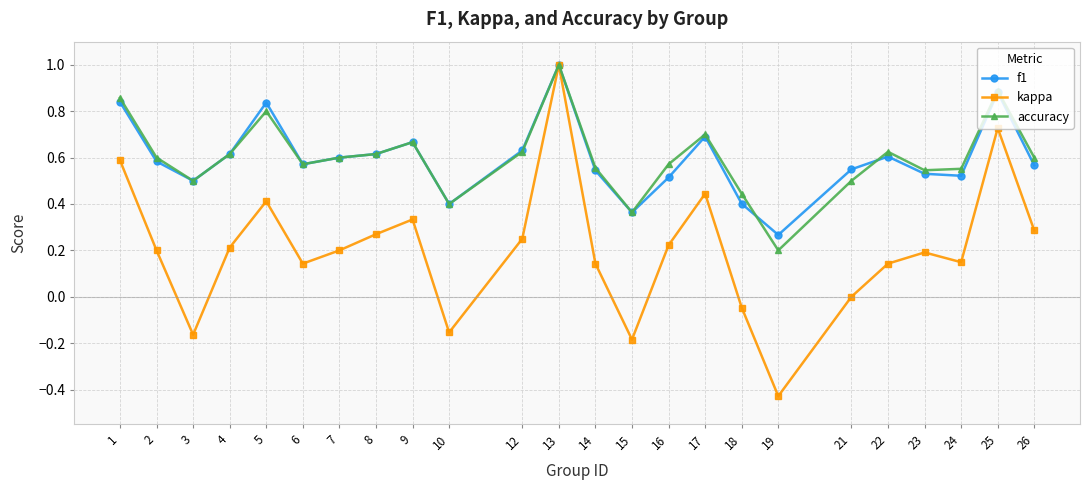

Which series has the widest spread of values?

kappa